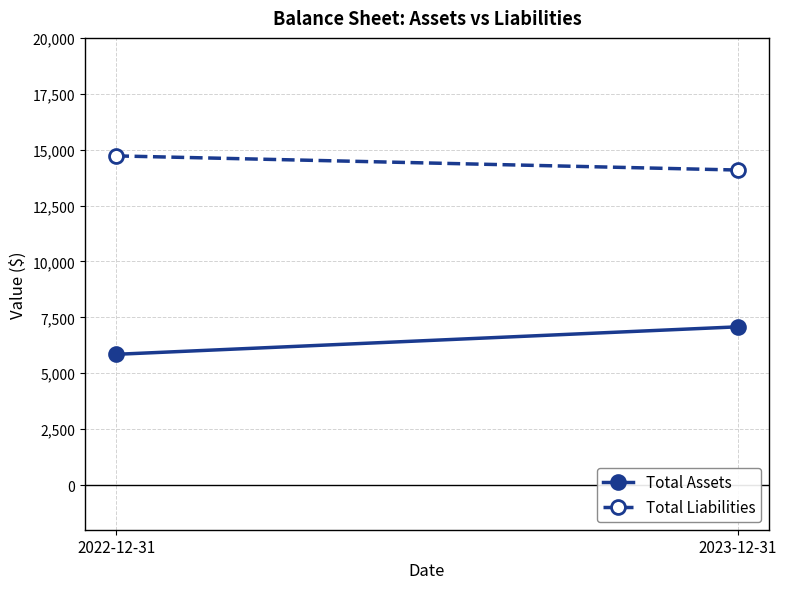

What is the lowest value of the Total Assets series?

5846